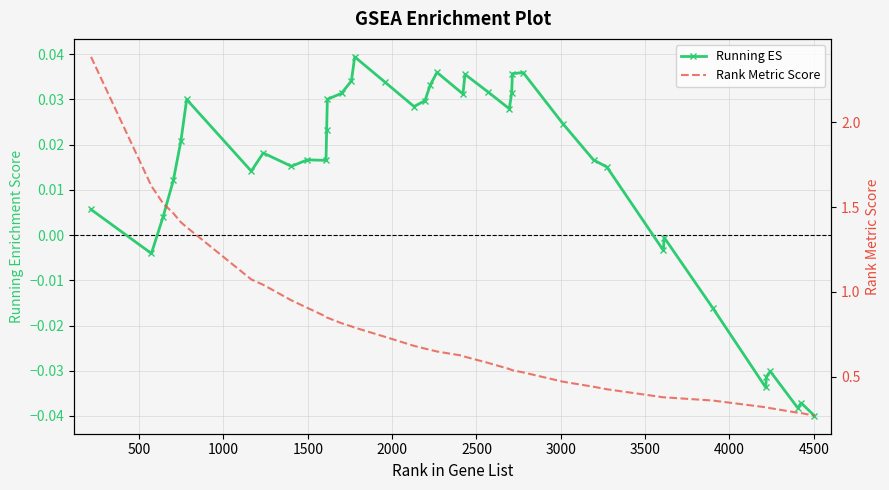

True or false: Rank Metric Score has a value of 0.3 at 3500.

False